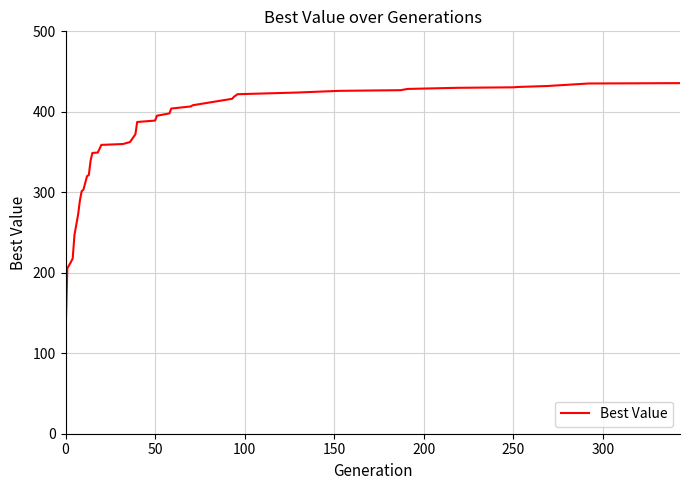

What is the minimum value shown in the chart?

121.8